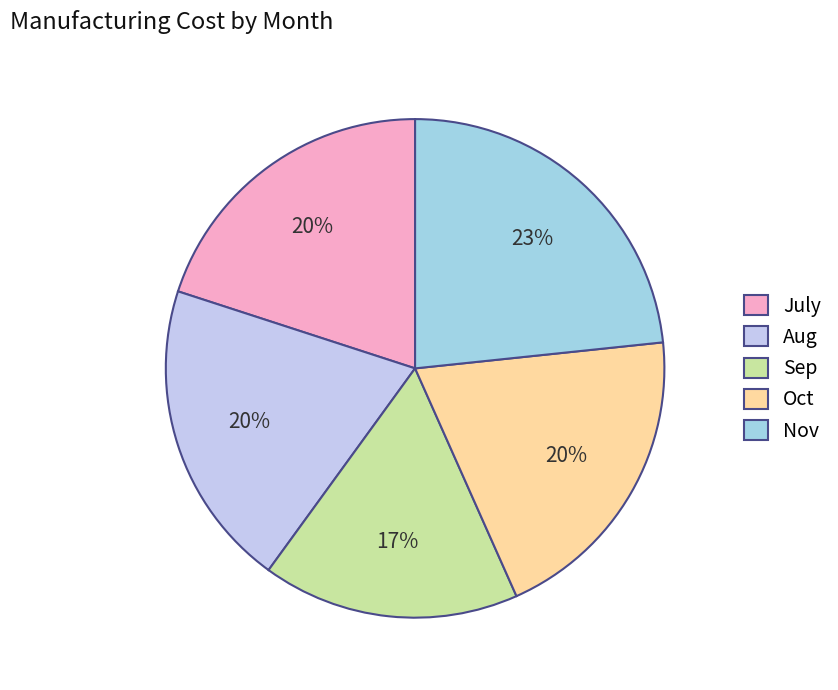

Is there any slice that represents more than half of the pie?

No